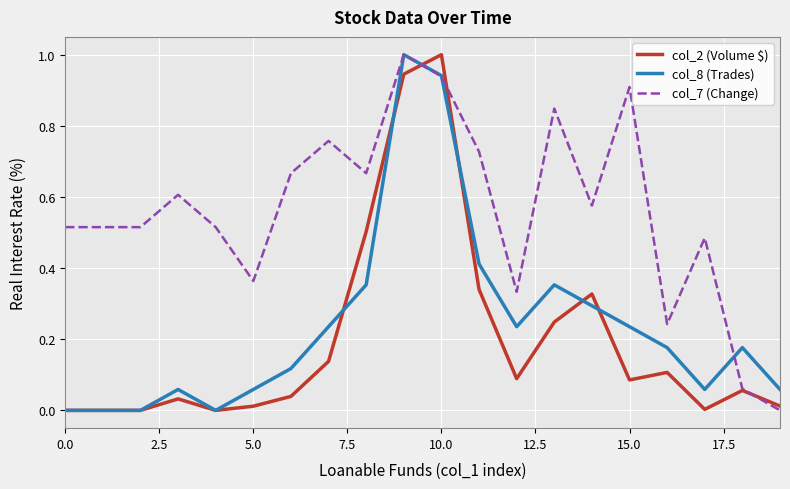

What is the highest value of the col_2 (Volume $) series?

1.0